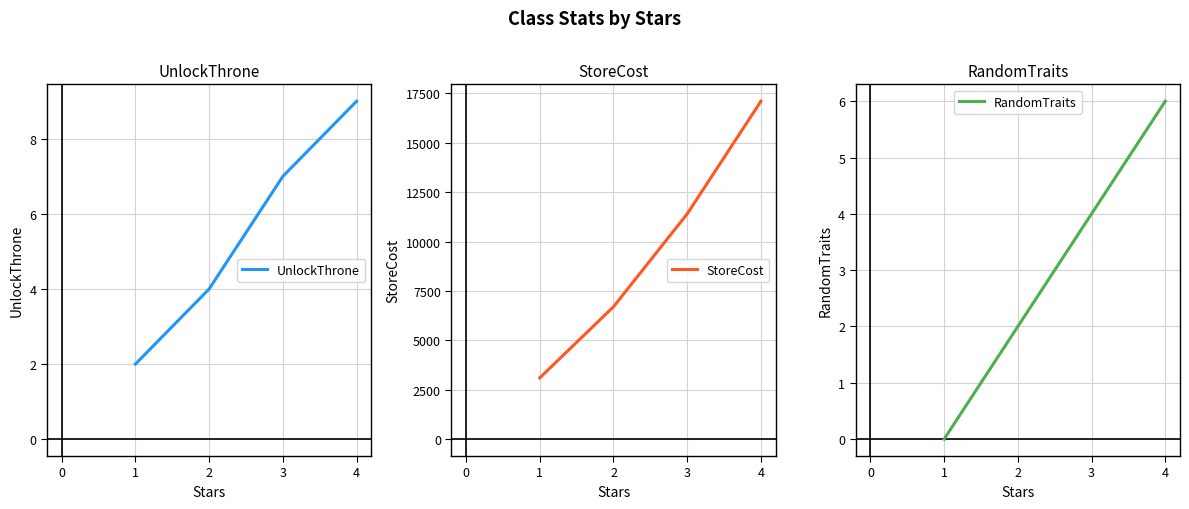

Reading left to right, what are all the values shown in this chart?

UnlockThrone: 2	4	7	9
StoreCost: 3100	6700	11400	17100
RandomTraits: 0	2	4	6